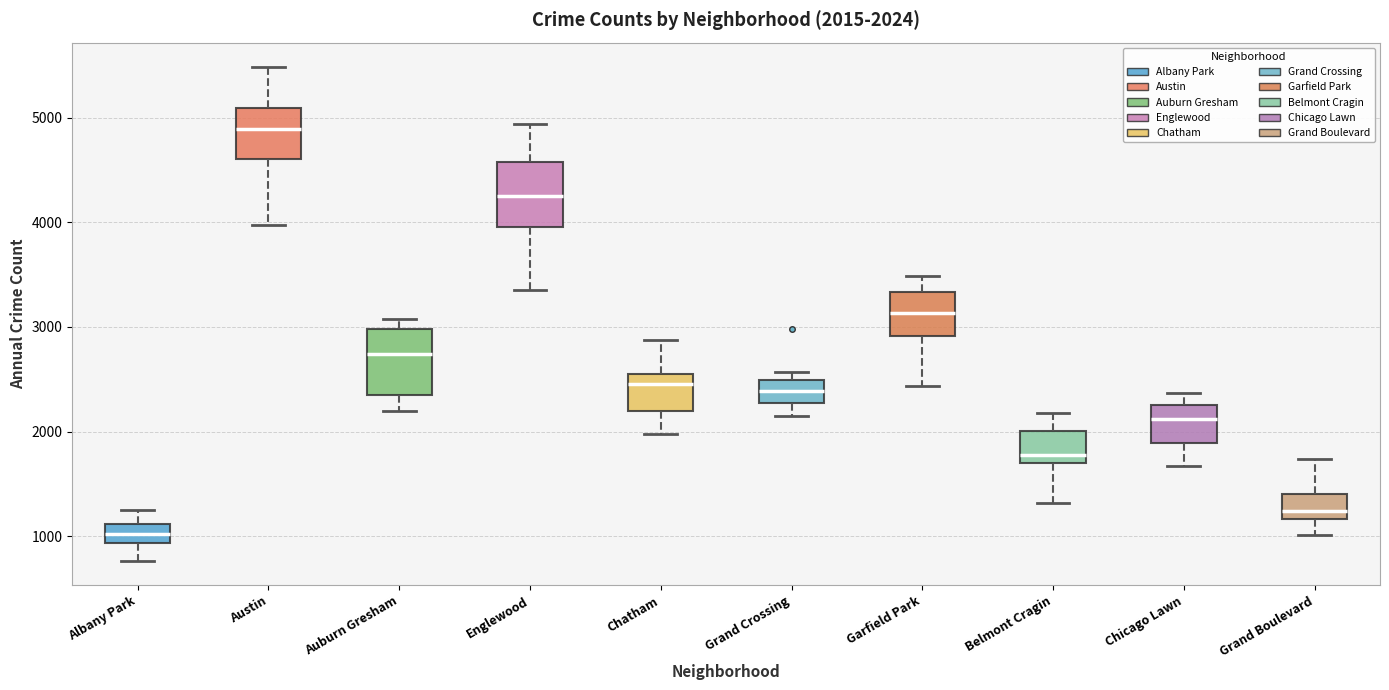

Which box has the lowest median line?

Albany Park